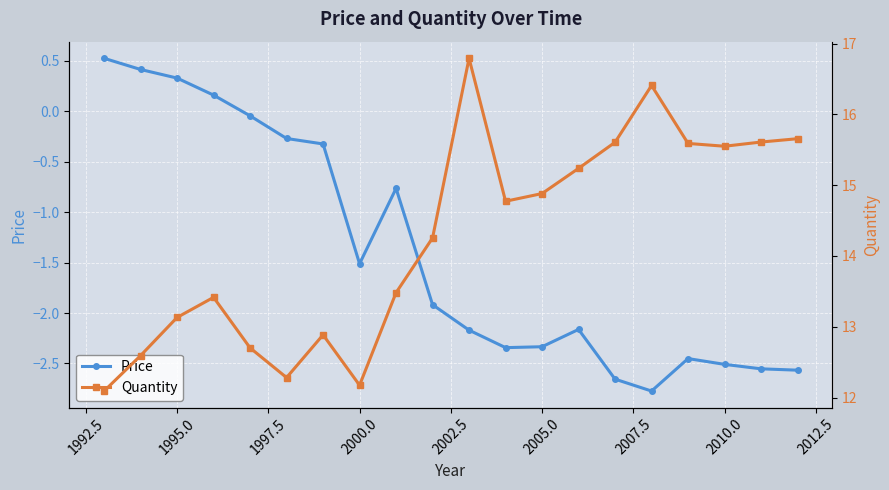

What is the maximum value for Price?

0.5